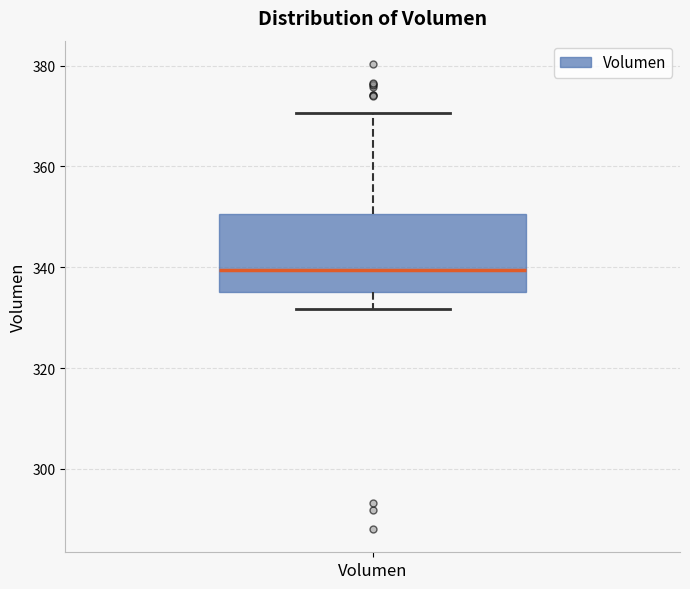

Transcribe this box plot: give where the median line is, the range the box spans, and where the two whiskers end, as read against the y-axis. The values are not printed on the chart, so give them approximately, as read against the axis.

median 340, box 336 to 350, whiskers 332 to 370